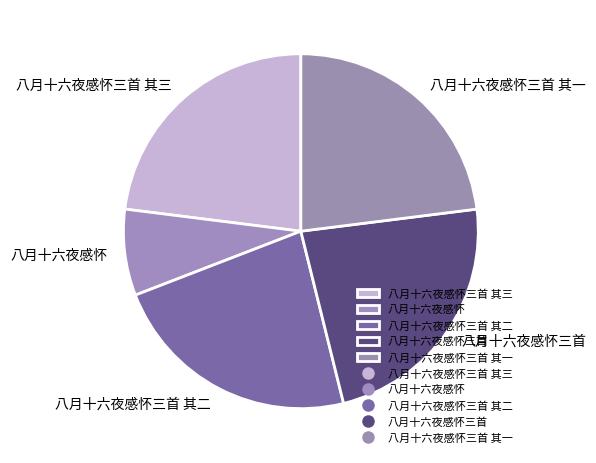

Between 八月十六夜感怀 and 八月十六夜感怀三首, which is larger?

八月十六夜感怀三首